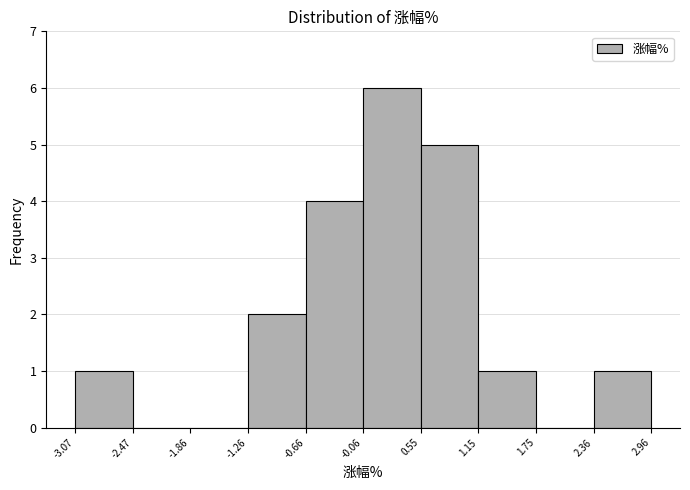

Reading left to right, list every bar in this chart as the range it spans on the x-axis followed by its height. The values are not printed on the chart, so give them approximately, as read against the axis.

-3.07 to -2.47: 1
-2.47 to -1.86: 0
-1.86 to -1.26: 0
-1.26 to -0.66: 2
-0.66 to -0.06: 4
-0.06 to 0.55: 6
0.55 to 1.15: 5
1.15 to 1.75: 1
1.75 to 2.36: 0
2.36 to 2.96: 1